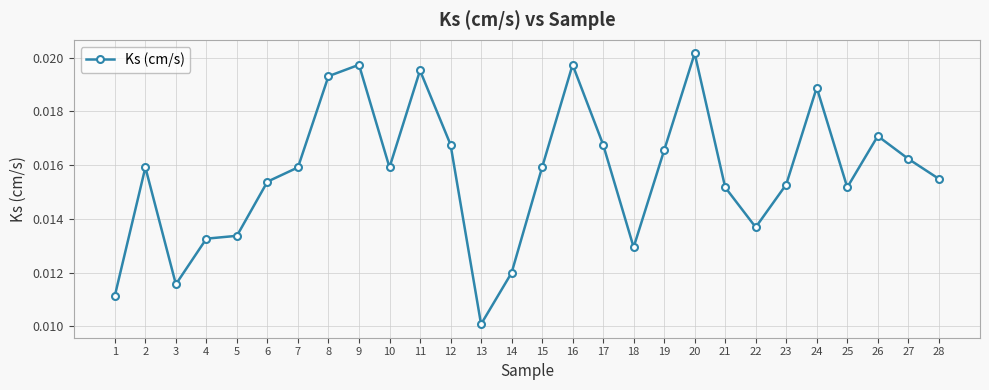

What is the sum of all values?

0.4